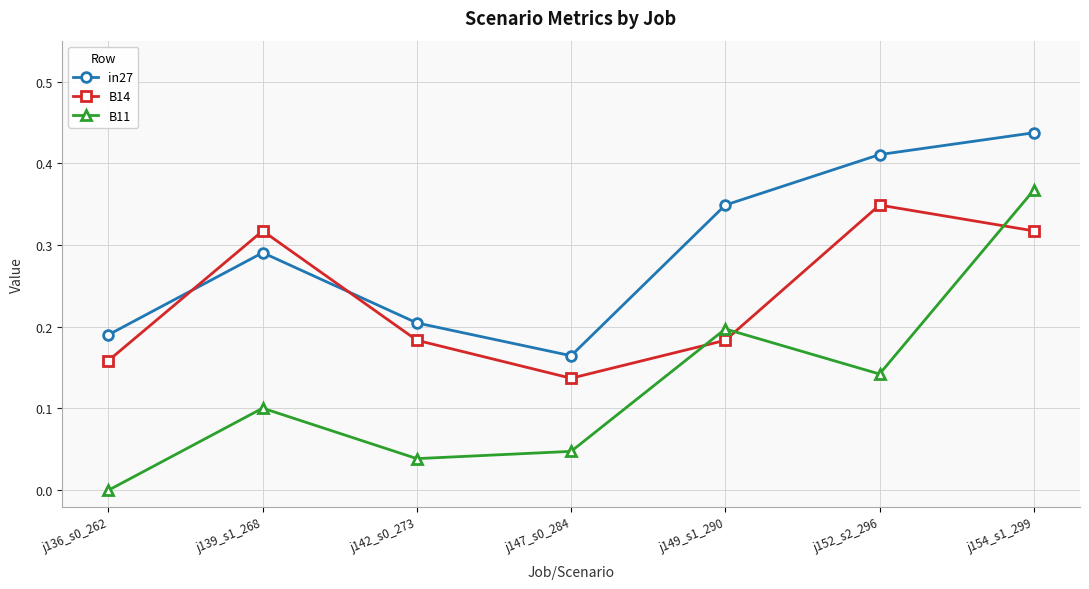

What is the sum of all in27 values?

2.0